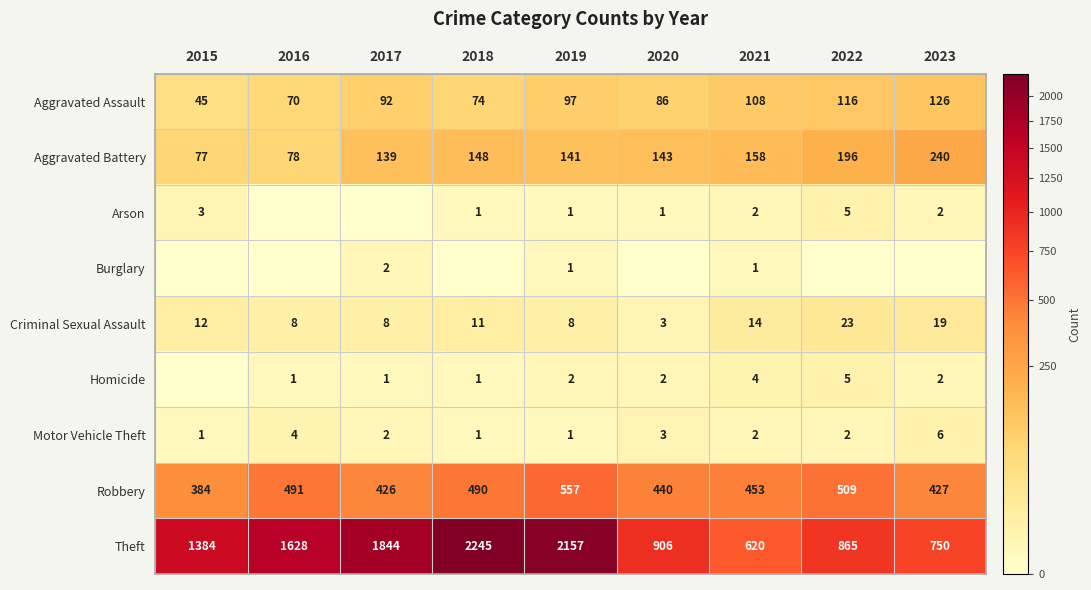

What is the maximum value for Motor Vehicle Theft?

6